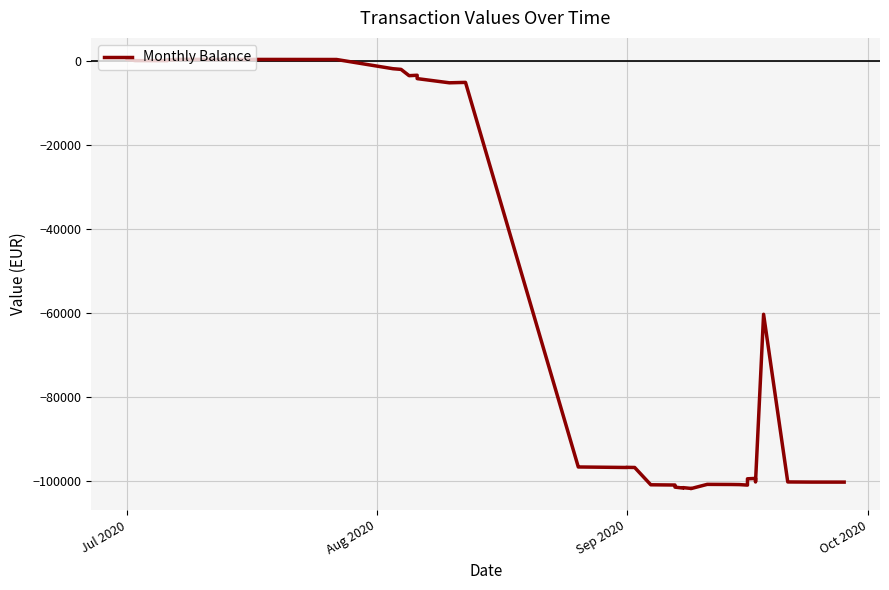

What is the minimum value shown in the chart?

-101901.2